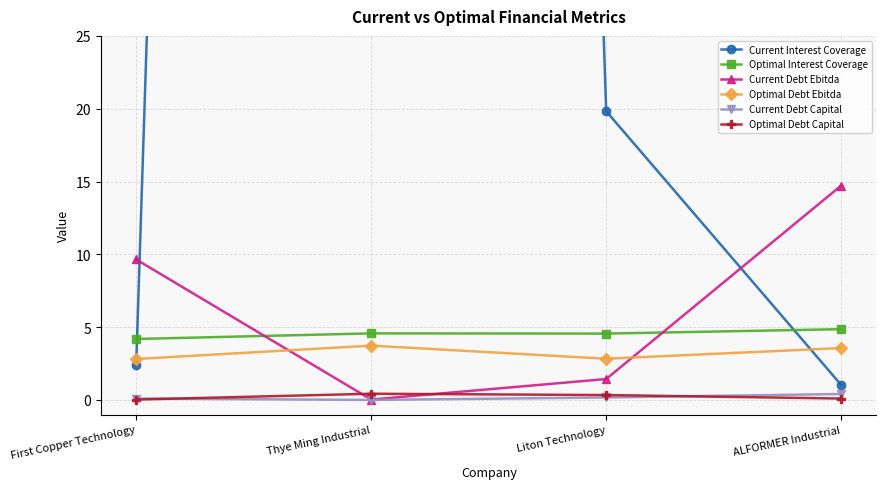

What is the lowest value of the Optimal Interest Coverage series?

4.2